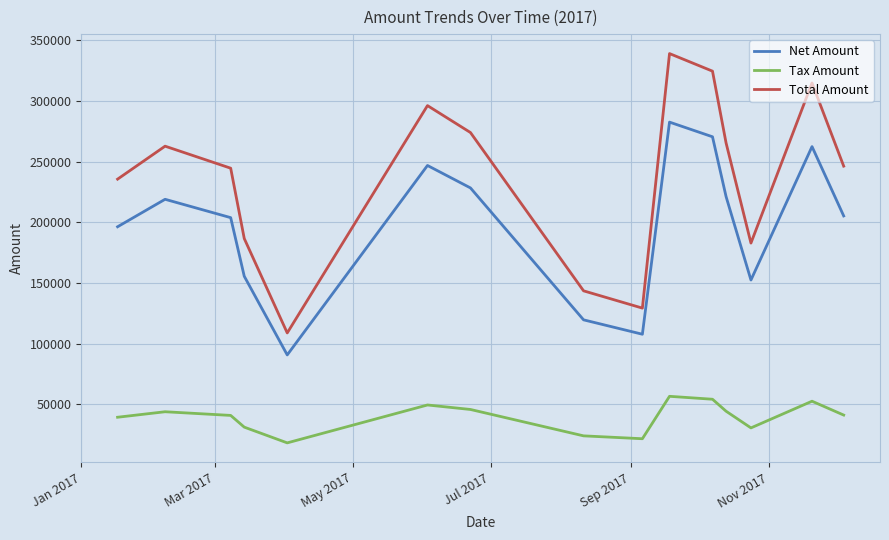

What is the difference between the second highest and second lowest values in the Net Amount series?

162804.0